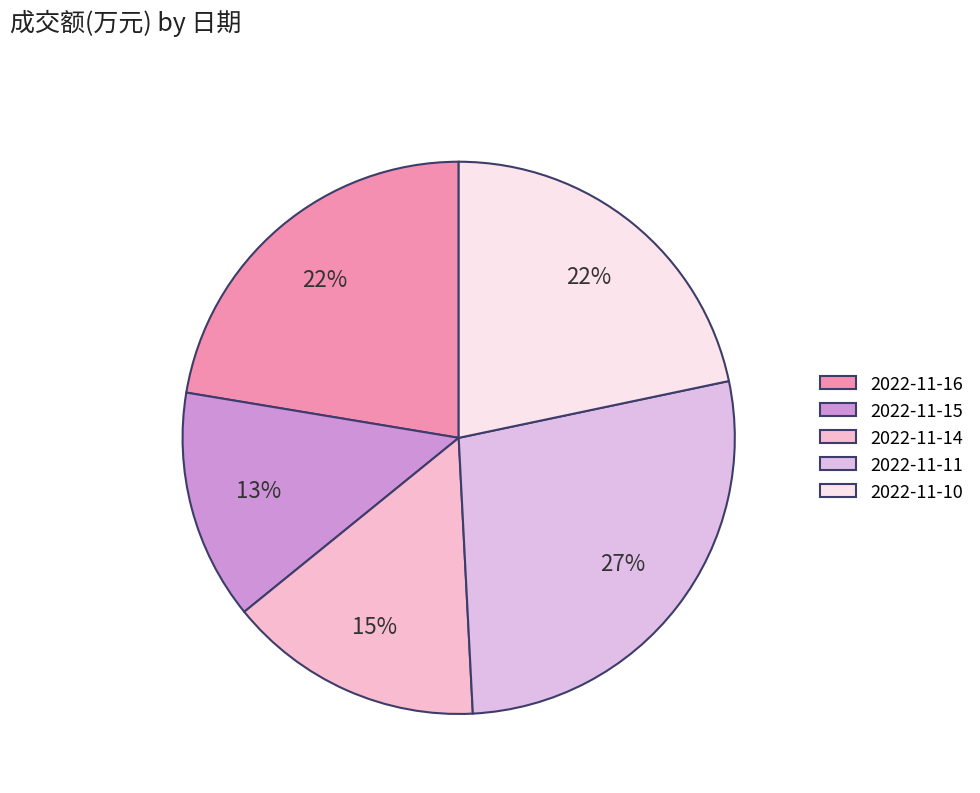

To the nearest percent, what portion does 2022-11-14 represent?

15%